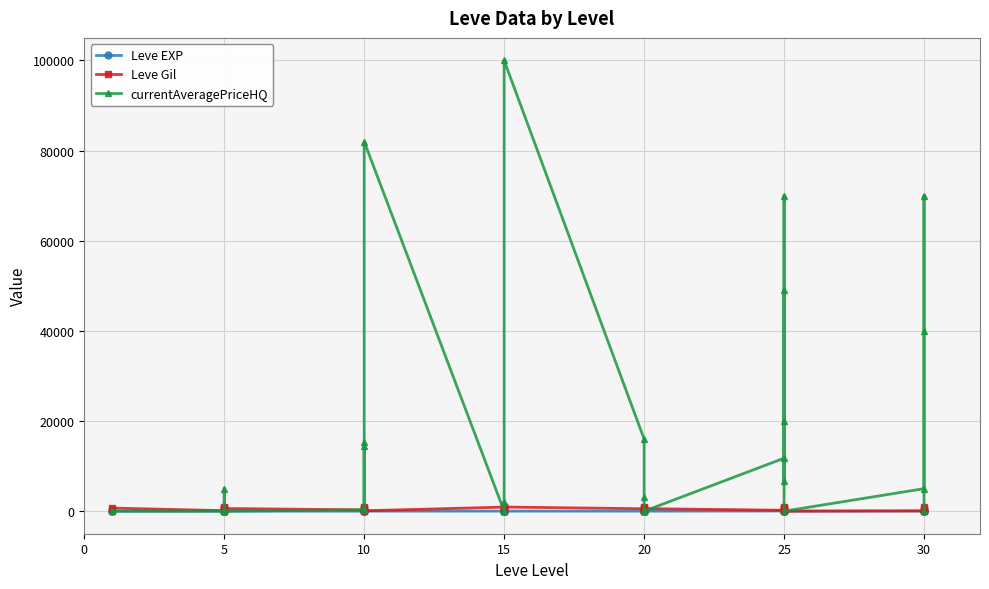

The value of Leve EXP at 20 is 14. True or false?

False